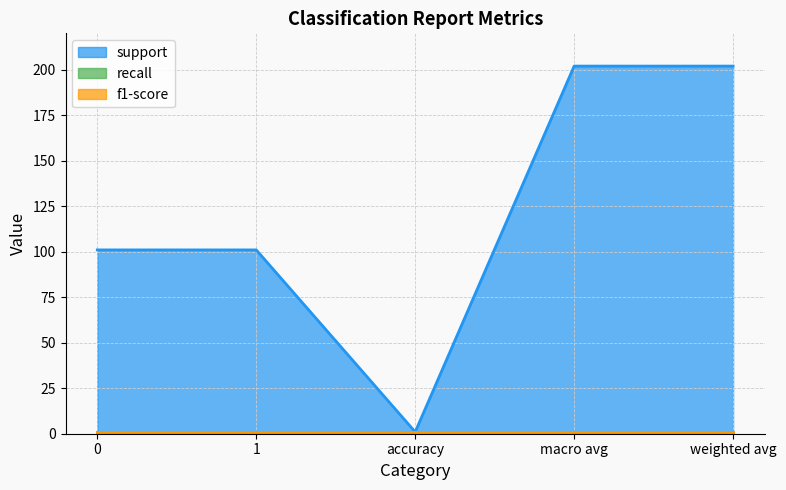

What is the label of the 2nd point from the left?

1